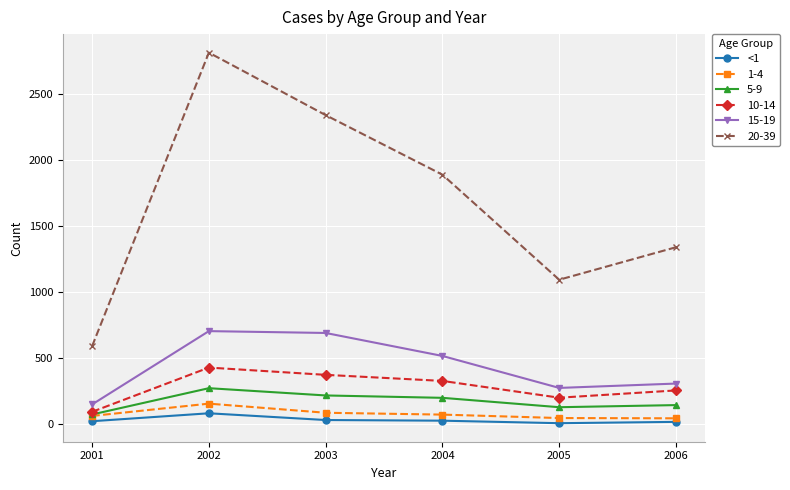

Is it true that <1 equals 8 at 2005?

True